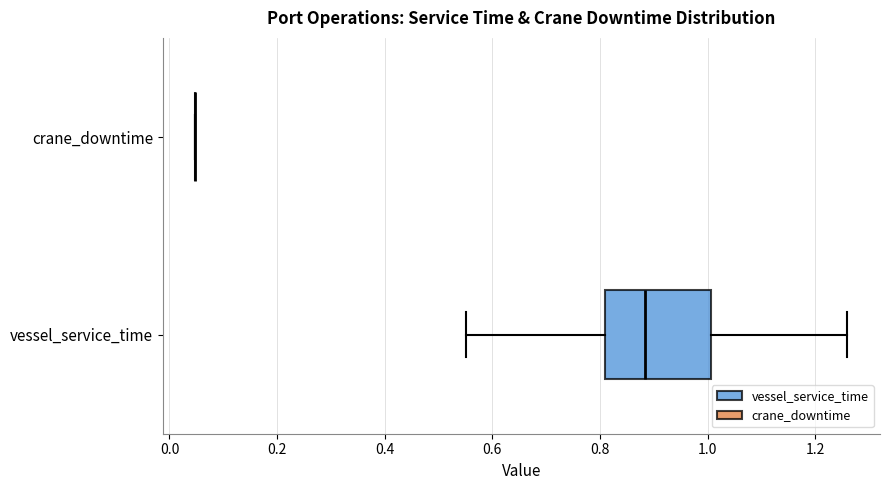

Which box is the widest, from its left edge to its right edge?

vessel_service_time